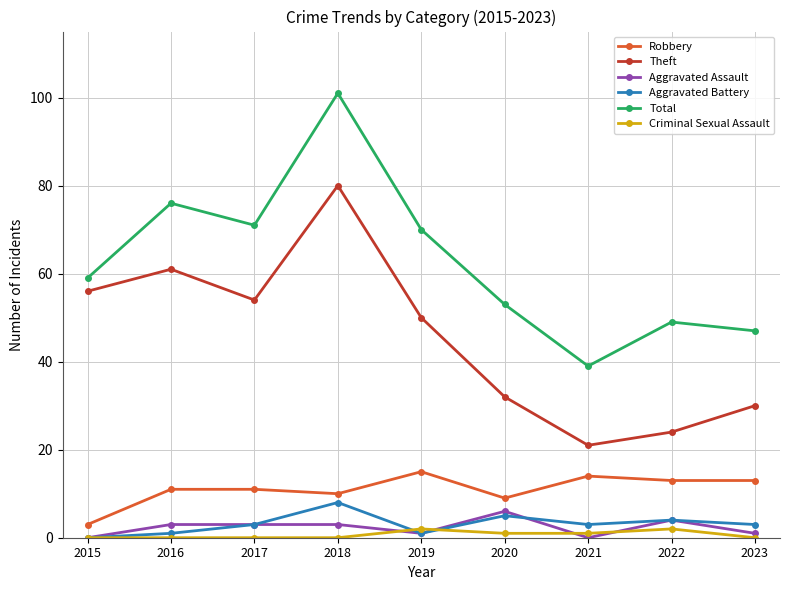

Reading left to right, what are all the values shown in this chart?

Robbery: 2015=3	2016=11	2017=11	2018=10	2019=15	2020=9	2021=14	2022=13	2023=13
Theft: 2015=56	2016=61	2017=54	2018=80	2019=50	2020=32	2021=21	2022=24	2023=30
Aggravated Assault: 2015=0	2016=3	2017=3	2018=3	2019=1	2020=6	2021=0	2022=4	2023=1
Aggravated Battery: 2015=0	2016=1	2017=3	2018=8	2019=1	2020=5	2021=3	2022=4	2023=3
Total: 2015=59	2016=76	2017=71	2018=101	2019=70	2020=53	2021=39	2022=49	2023=47
Criminal Sexual Assault: 2015=0	2016=0	2017=0	2018=0	2019=2	2020=1	2021=1	2022=2	2023=0